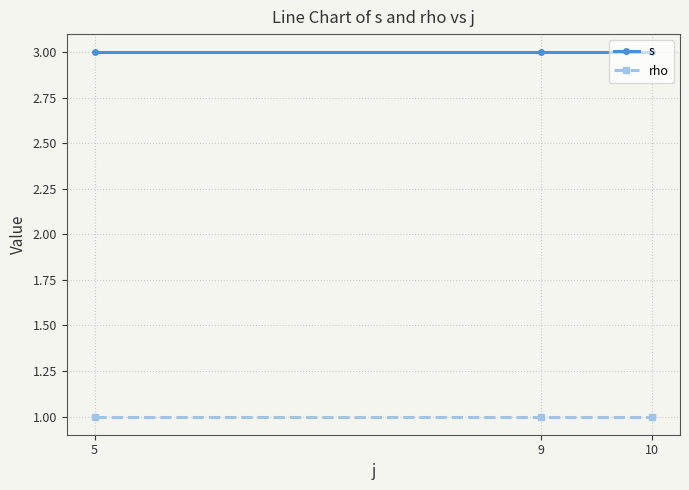

The s series shows 3 at 10. True or false?

True